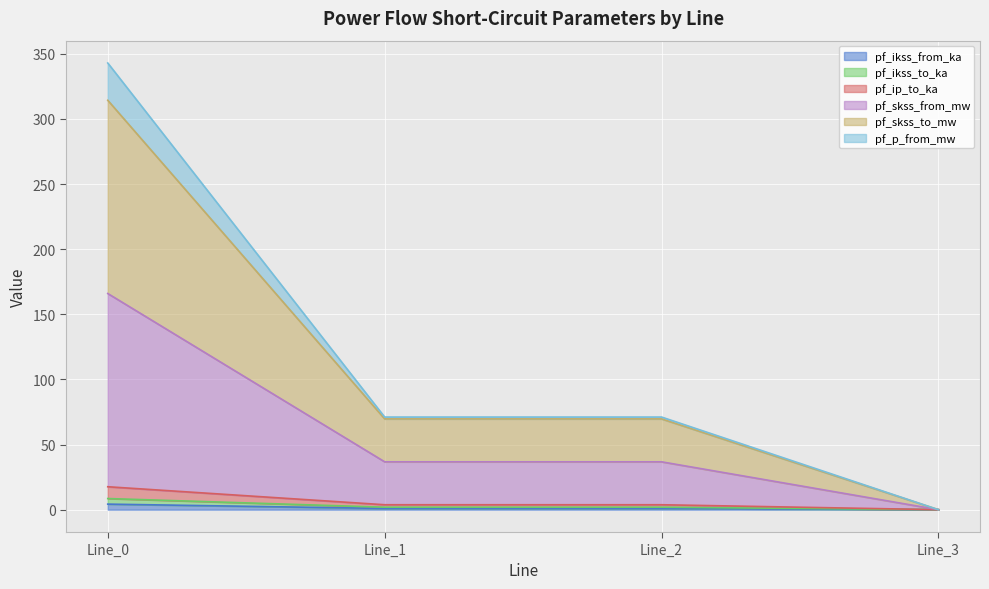

At which label does pf_p_from_mw first exceed 3?

Line_0